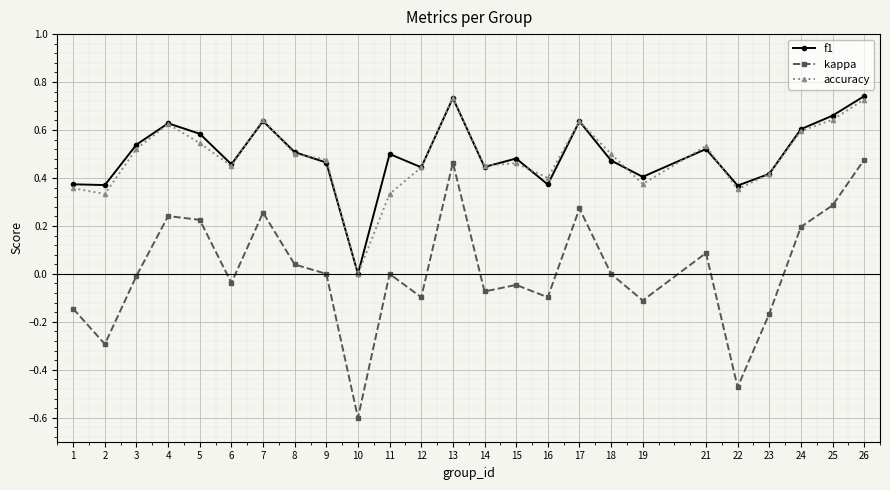

How many categories are shown in the chart?

25